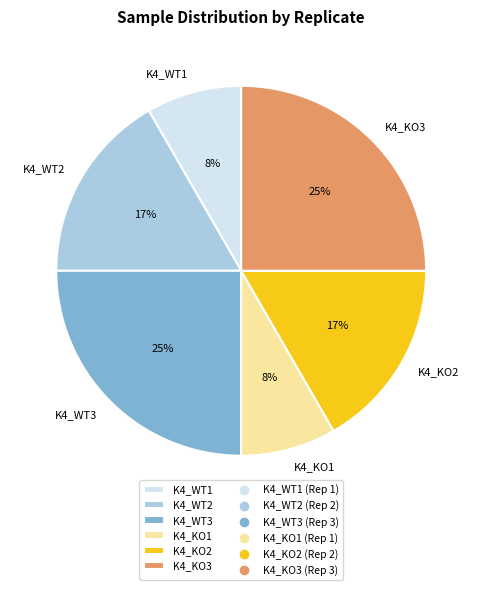

Is the sum of K4_KO1 and K4_KO3 greater than half?

No